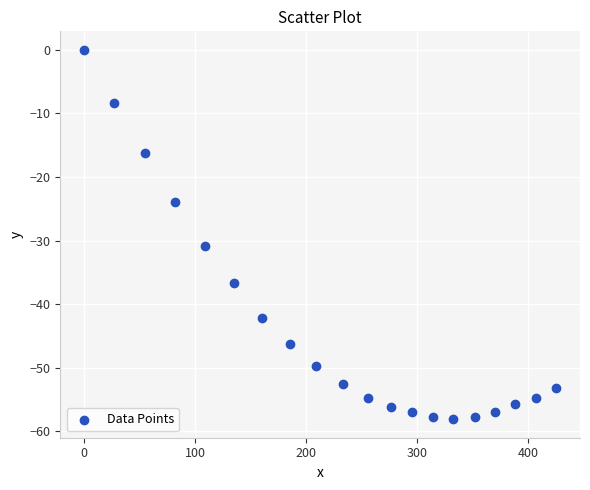

What is the range of Y values (max minus min)?

58.1